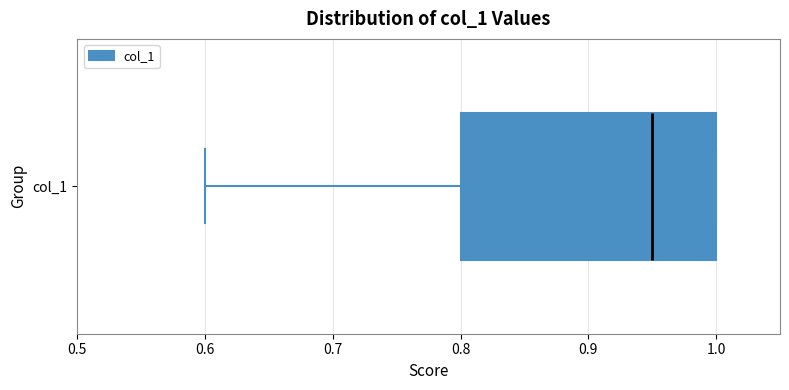

Read this box plot against the x-axis: the position of the median line, the range covered by the box, and the ends of both whiskers. The values are not printed on the chart, so give them approximately, as read against the axis.

median 0.95, box 0.80 to 1.00, whiskers 0.60 to 1.00